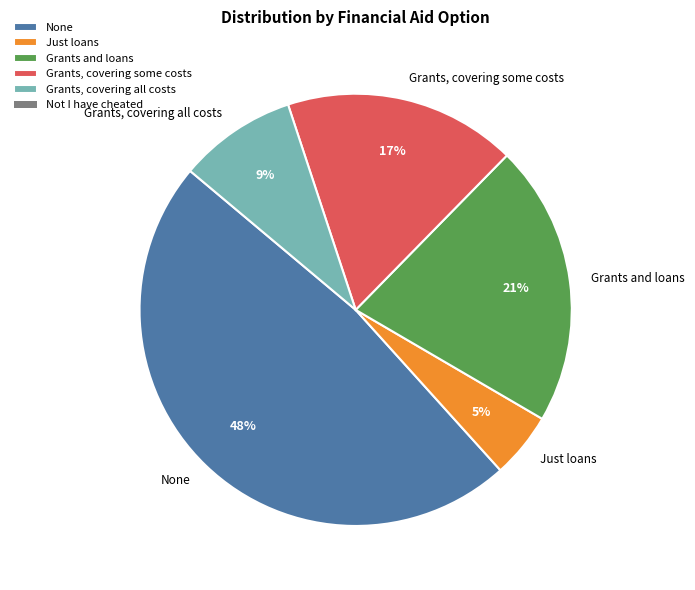

Which category has the smallest portion of the pie?

Just loans